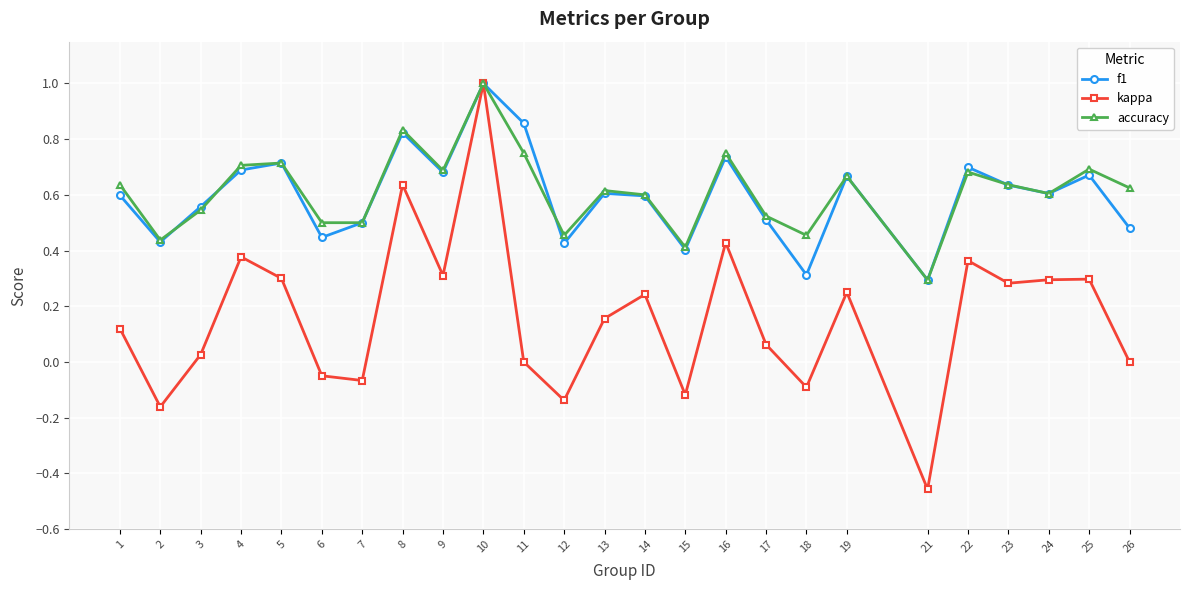

What is the total value across all series at 4?

1.8